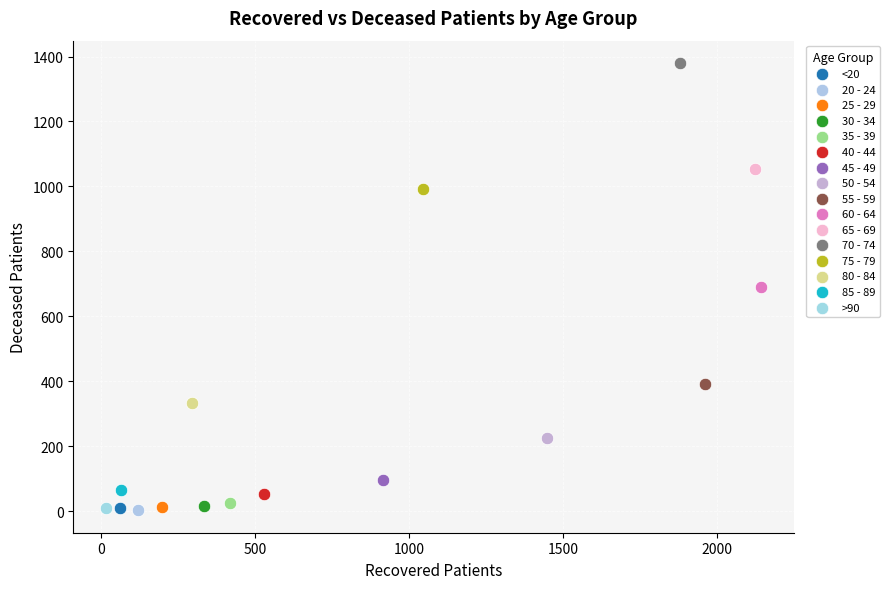

What are all the series names shown in the legend?

<20, 20 - 24, 25 - 29, 30 - 34, 35 - 39, 40 - 44, 45 - 49, 50 - 54, 55 - 59, 60 - 64, 65 - 69, 70 - 74, 75 - 79, 80 - 84, 85 - 89, >90